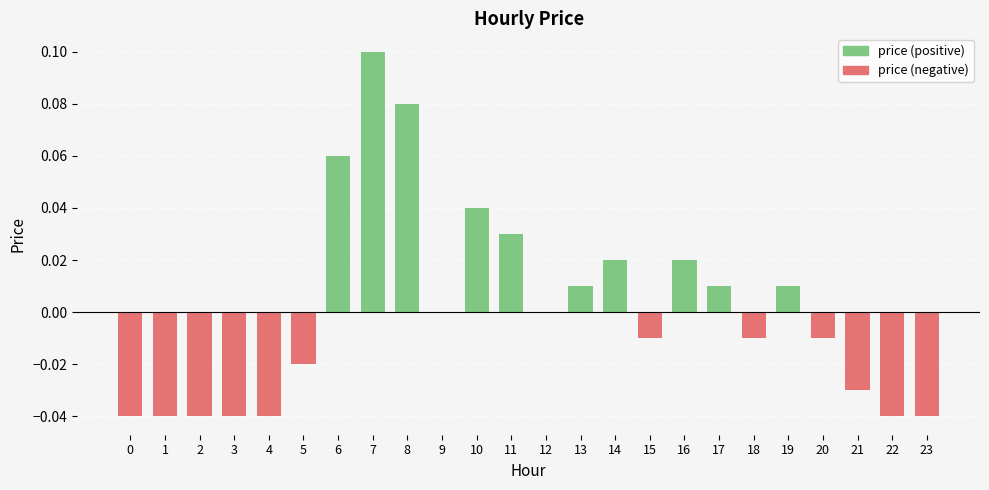

The chart shows a value of -0.1 at 9. True or false?

False